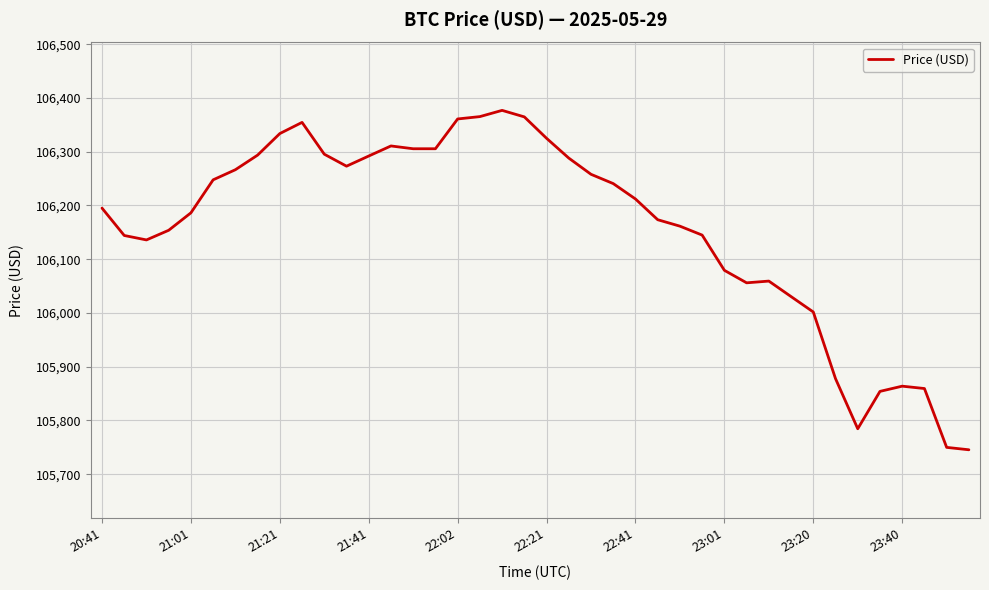

What is the difference between the maximum and minimum values?

631.5